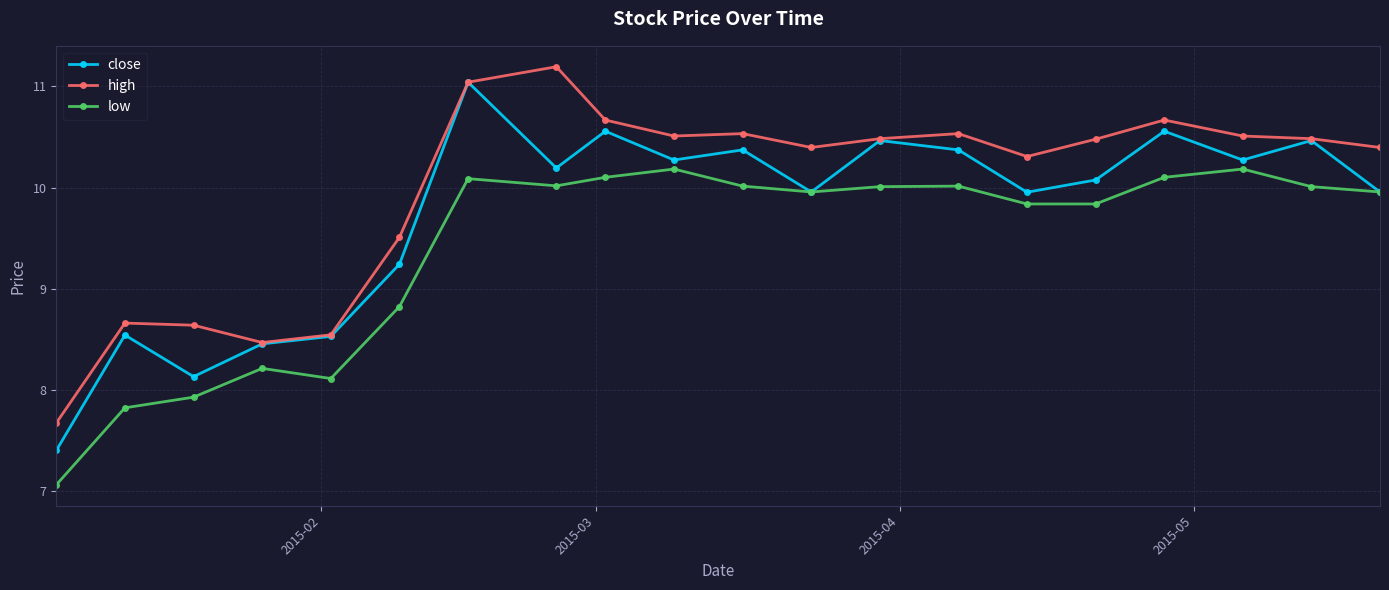

What is the value of the close point at the 3rd from the left?

8.1